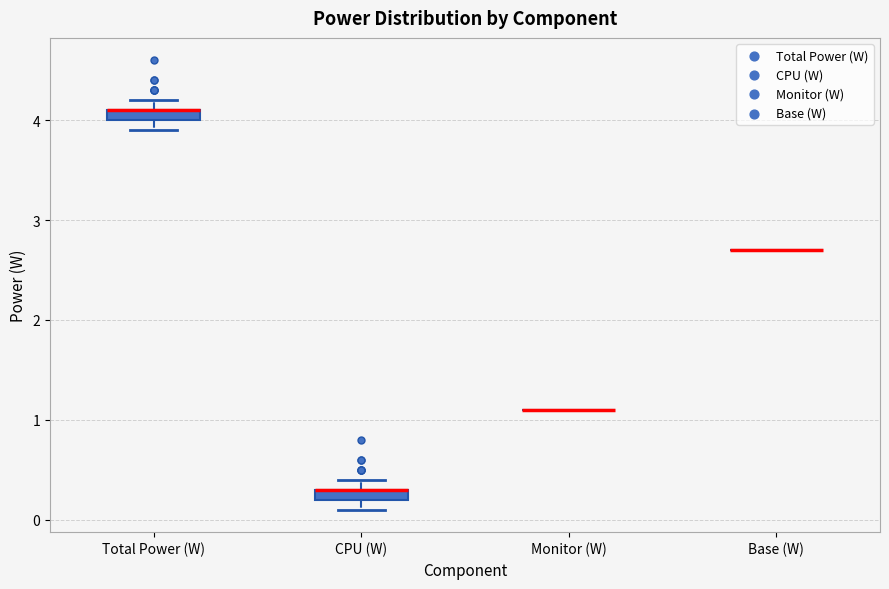

Where is the lower edge of the box for CPU (W) on the y-axis? The values are not printed on the chart, so give them approximately, as read against the axis.

0.2